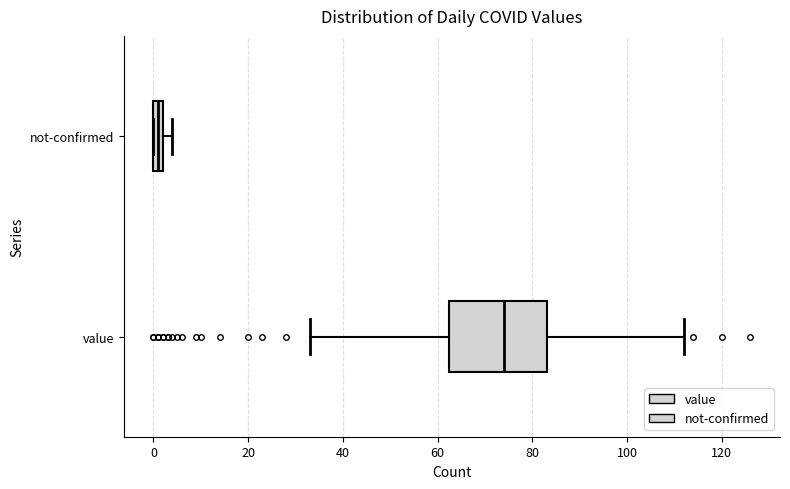

Which box's median line is the furthest to the right?

value